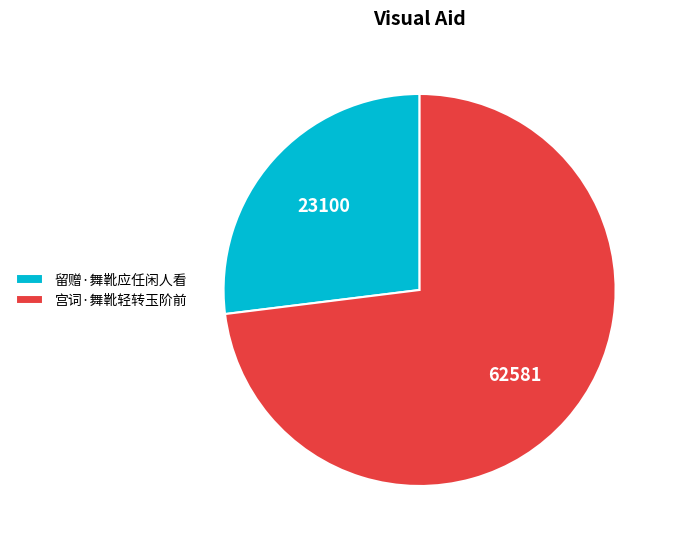

True or false: 留赠·舞靴应任闲人看 accounts for 37% of the total.

False